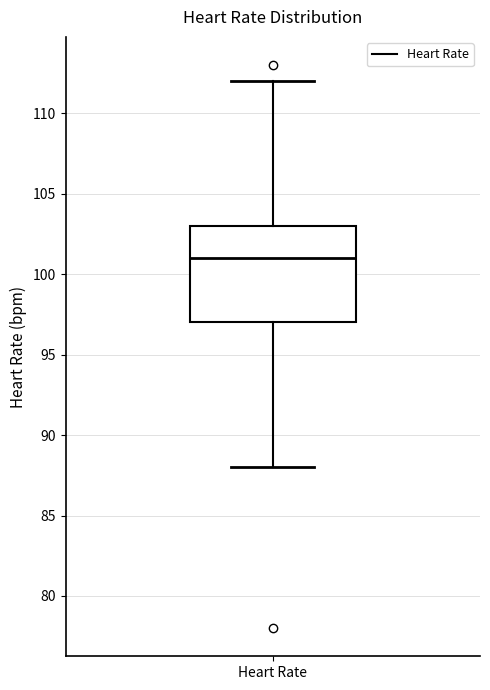

Transcribe this box plot: give where the median line is, the range the box spans, and where the two whiskers end, as read against the y-axis. The values are not printed on the chart, so give them approximately, as read against the axis.

median 101, box 97 to 103, whiskers 88 to 112